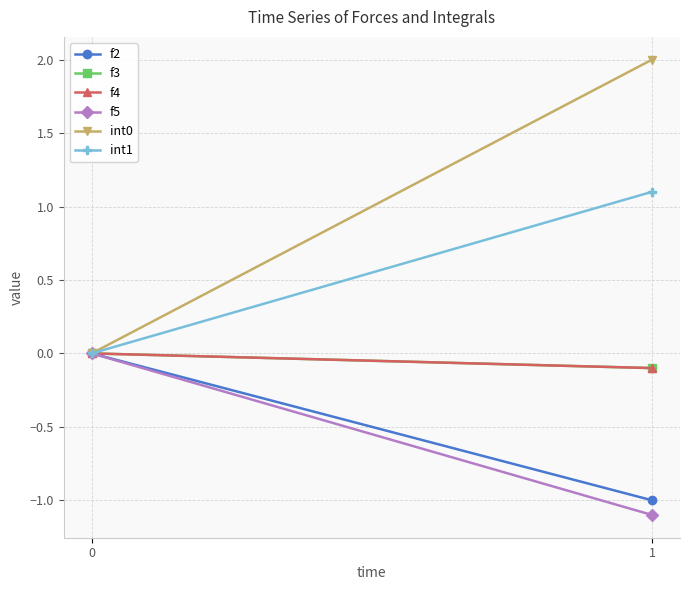

Which series has the widest spread of values?

int0